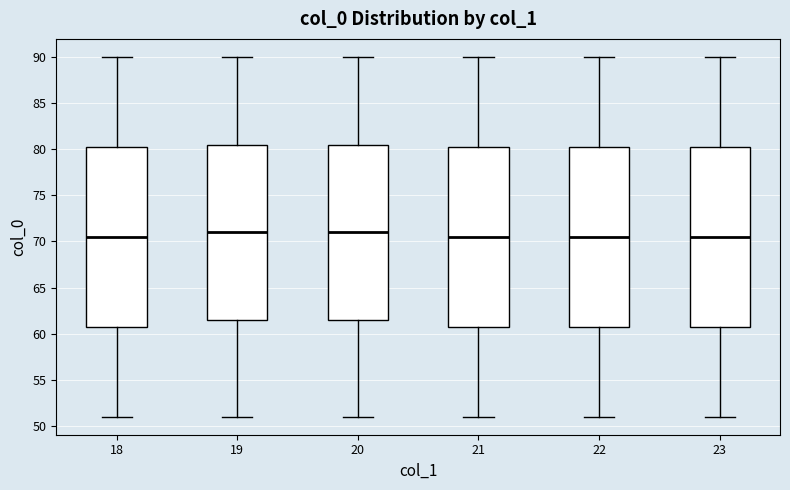

Reading left to right, read every box against the y-axis: the position of its median line, the range the box covers, and the ends of its whiskers. The values are not printed on the chart, so give them approximately, as read against the axis.

18: median 70.5, box 61.0 to 80.5, whiskers 51.0 to 90.0
19: median 71.0, box 61.5 to 80.5, whiskers 51.0 to 90.0
20: median 71.0, box 61.5 to 80.5, whiskers 51.0 to 90.0
21: median 70.5, box 61.0 to 80.5, whiskers 51.0 to 90.0
22: median 70.5, box 61.0 to 80.5, whiskers 51.0 to 90.0
23: median 70.5, box 61.0 to 80.5, whiskers 51.0 to 90.0